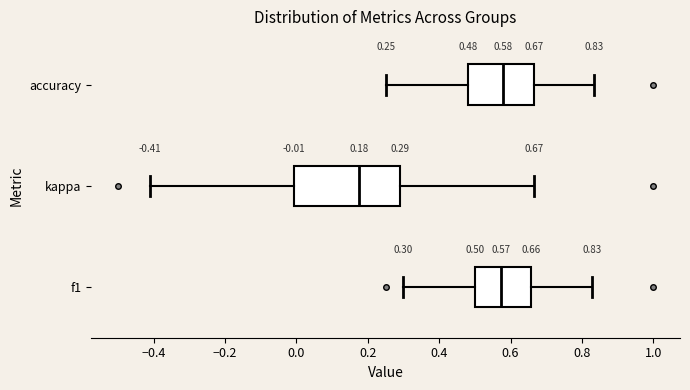

Comparing the boxes themselves (not the whiskers), which one is the widest?

kappa